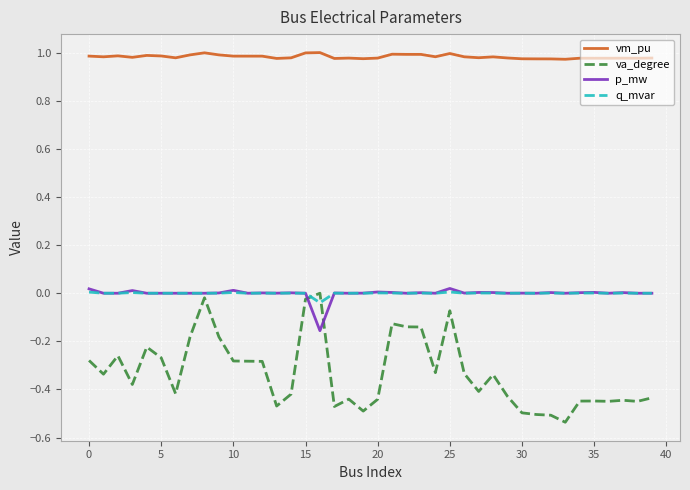

True or false: p_mw and vm_pu cross at least once.

False